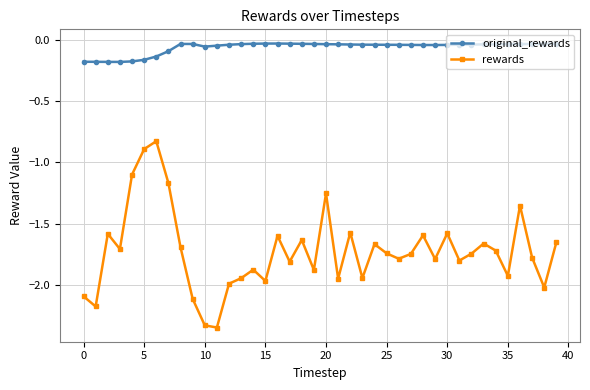

Which series has the largest total across all categories?

original_rewards